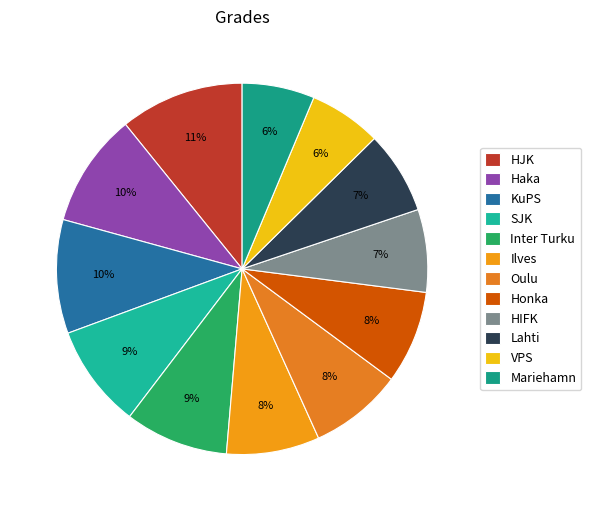

To the nearest percent, what portion does Mariehamn represent?

6%